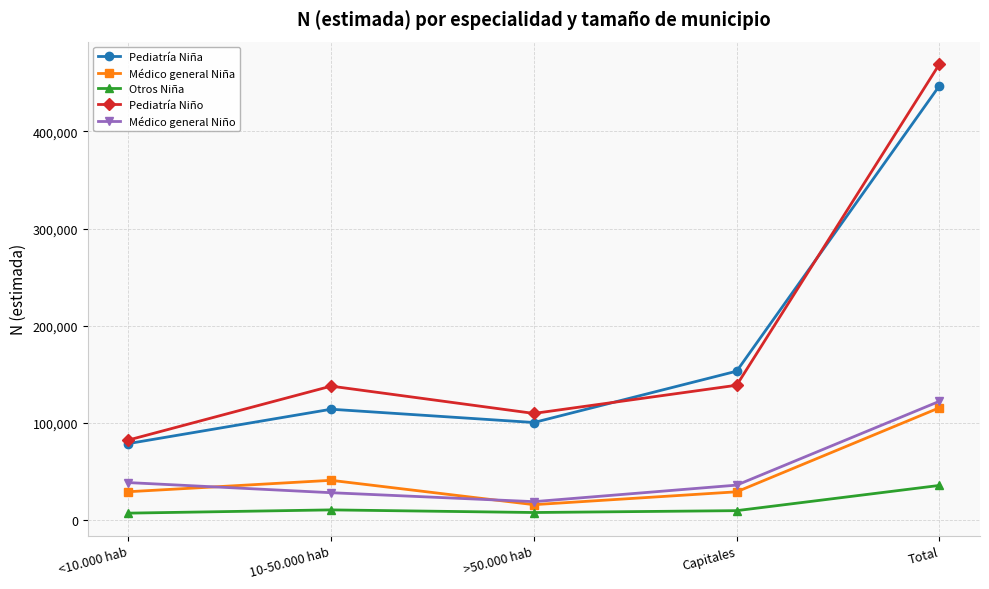

At which label is Pediatría Niño closest to 275934?

Capitales